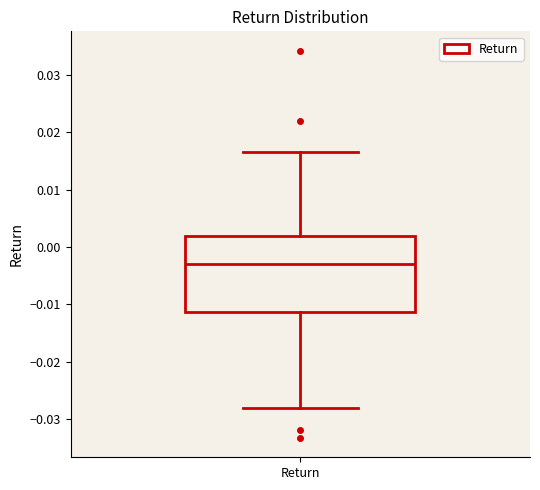

Where does the upper whisker of the box for Return end on the y-axis? The values are not printed on the chart, so give them approximately, as read against the axis.

0.017